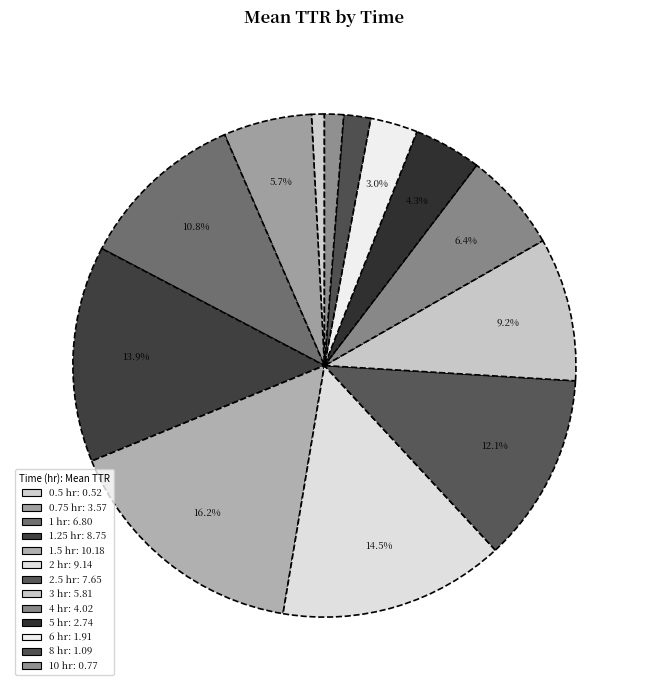

Combined, do 6 hr and 3 hr account for over 50%?

No